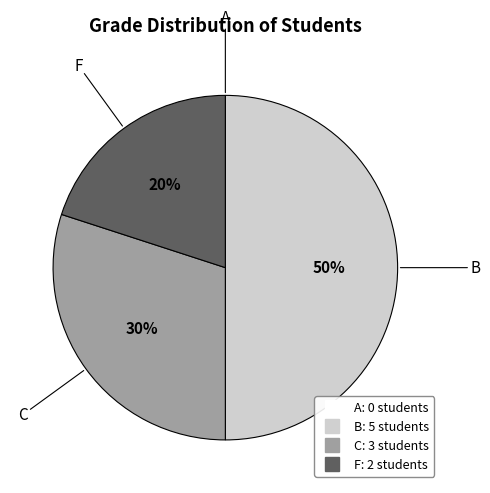

Is C the majority of the pie?

No